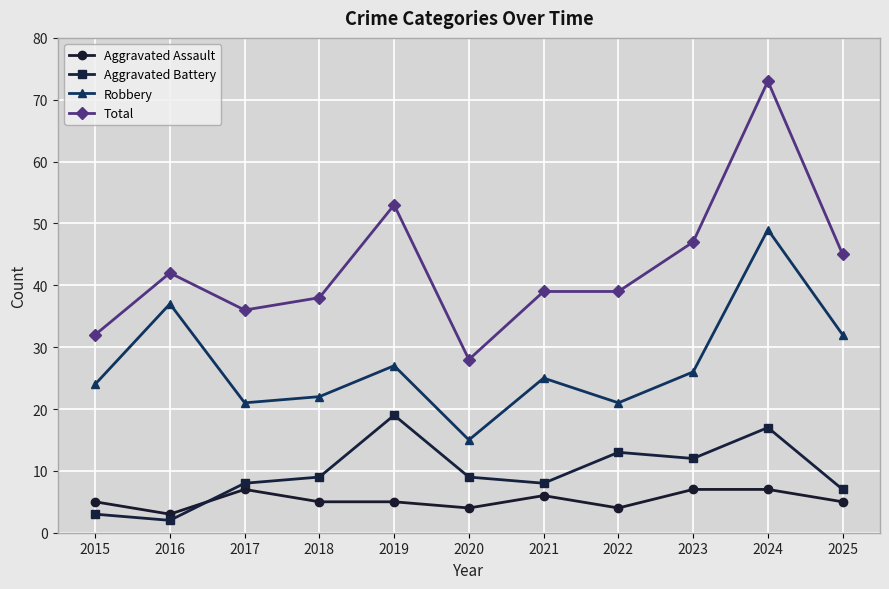

The Total series shows 48 at 2017. True or false?

False